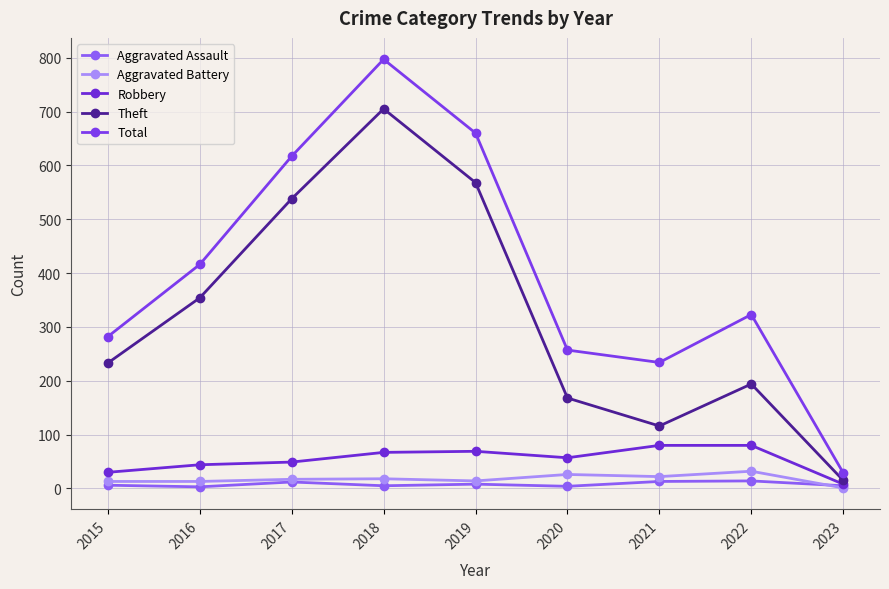

What is the maximum value for Robbery?

80